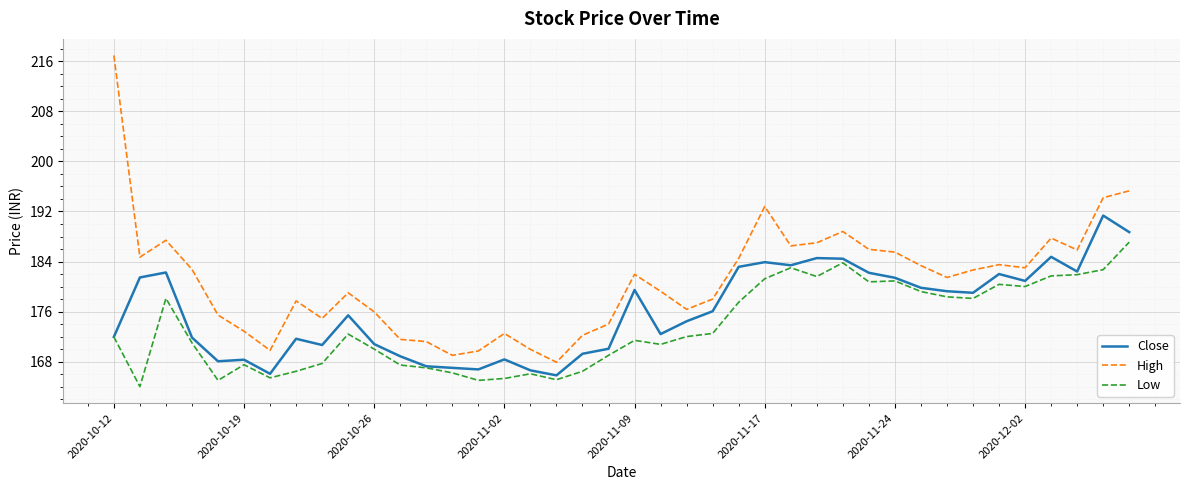

Which series has the largest total across all categories?

High